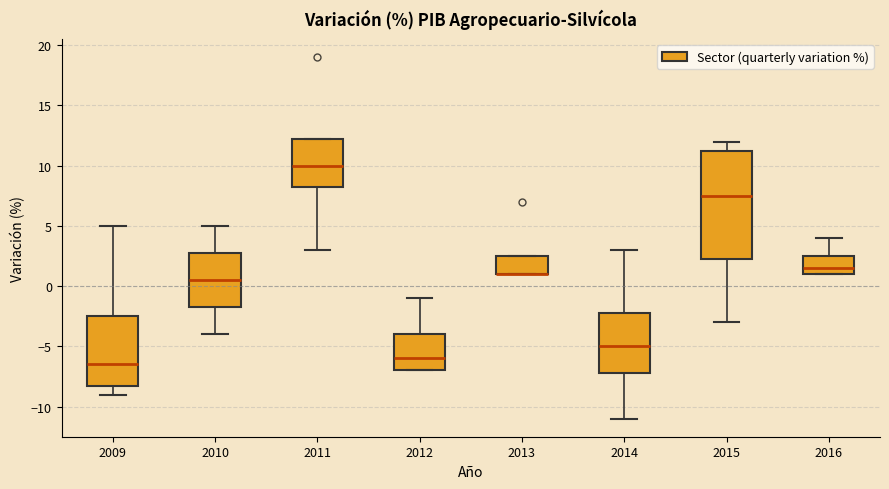

Comparing the boxes themselves (not the whiskers), which one is the tallest?

2015